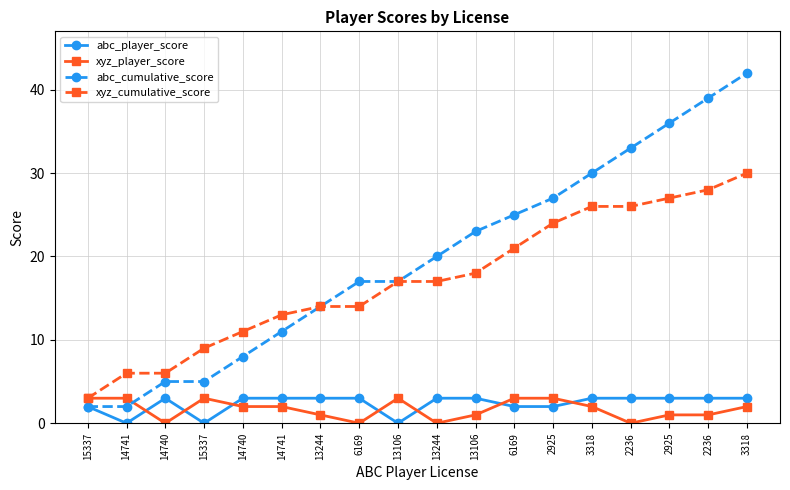

The value of abc_cumulative_score at 14740 is 5. True or false?

True